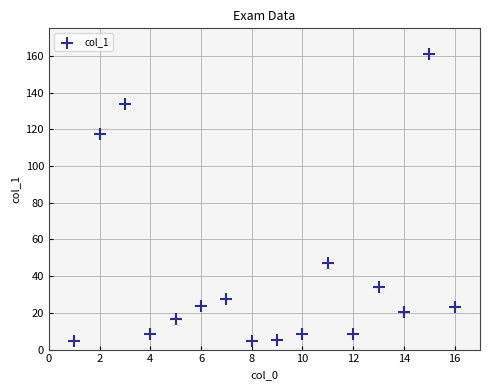

What is the range of X values (max minus min)?

15.0